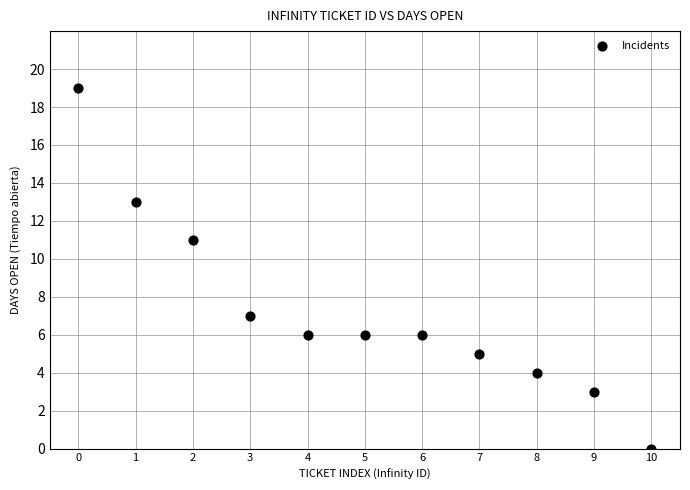

What is the average Y value?

7